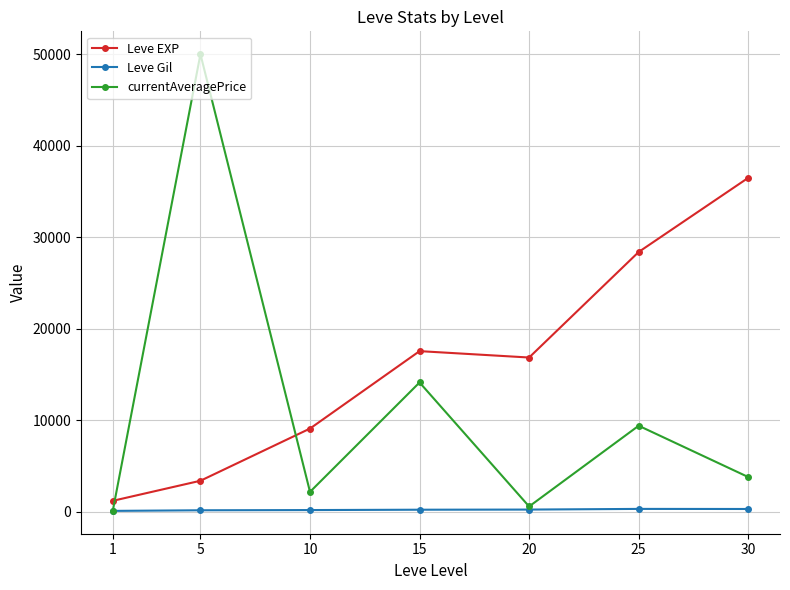

Rank the series at 25 from highest to lowest value.

Leve EXP, currentAveragePrice, Leve Gil